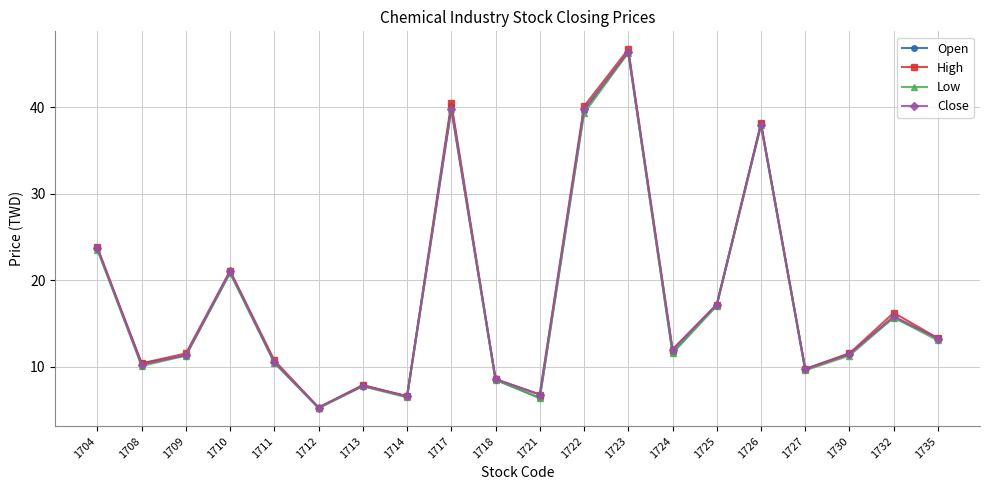

What is the value of the High point at the 3rd from the left?

11.6